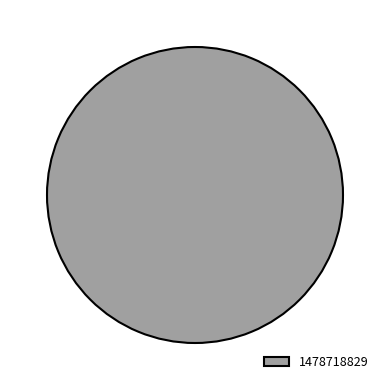

Rank the categories by value from highest to lowest.

1478718829